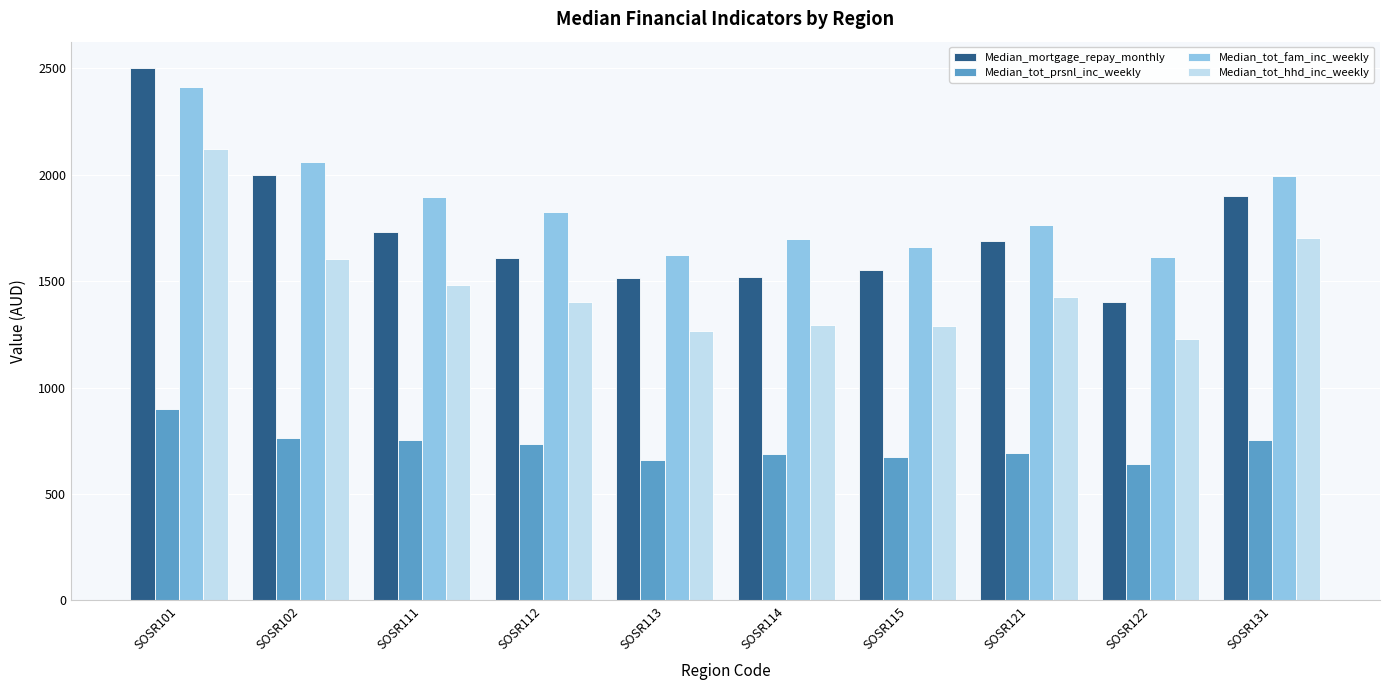

What is the difference between the second highest and second lowest values in the Median_mortgage_repay_monthly series?

483